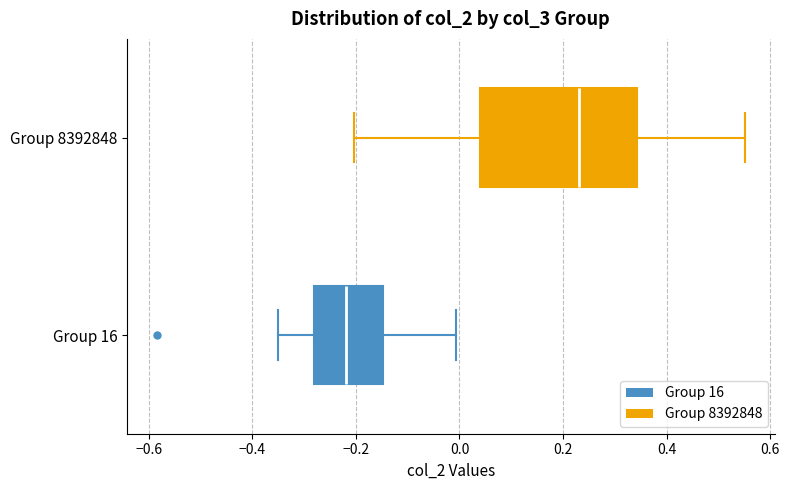

Reading bottom to top, read every box against the x-axis: the position of its median line, the range the box covers, and the ends of its whiskers. The values are not printed on the chart, so give them approximately, as read against the axis.

Group 16: median -0.22, box -0.28 to -0.14, whiskers -0.36 to 0.00
Group 8392848: median 0.24, box 0.04 to 0.34, whiskers -0.20 to 0.56